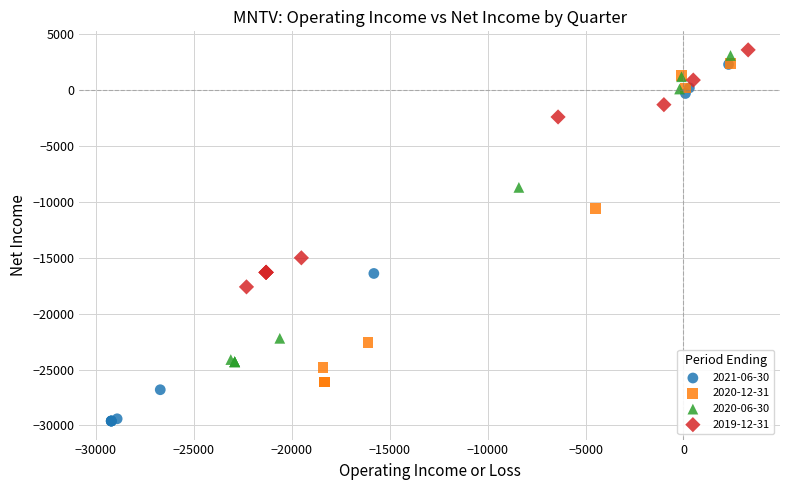

Which series has the largest Y range (max minus min)?

2021-06-30